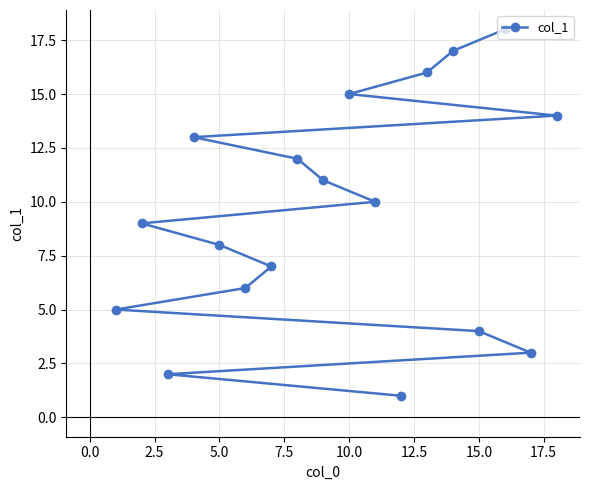

Which has a higher value, 5.0 or 15.0?

5.0